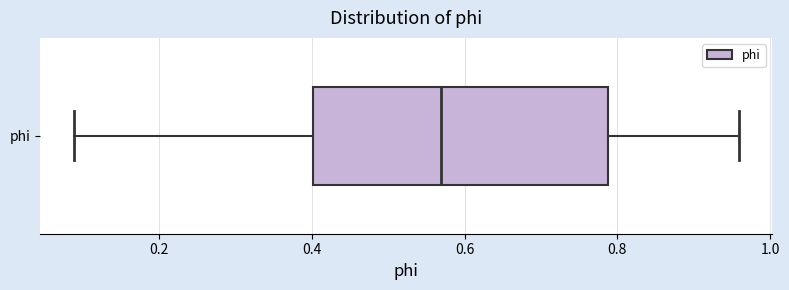

Transcribe this box plot: give where the median line is, the range the box spans, and where the two whiskers end, as read against the x-axis. The values are not printed on the chart, so give them approximately, as read against the axis.

median 0.56, box 0.40 to 0.78, whiskers 0.08 to 0.96